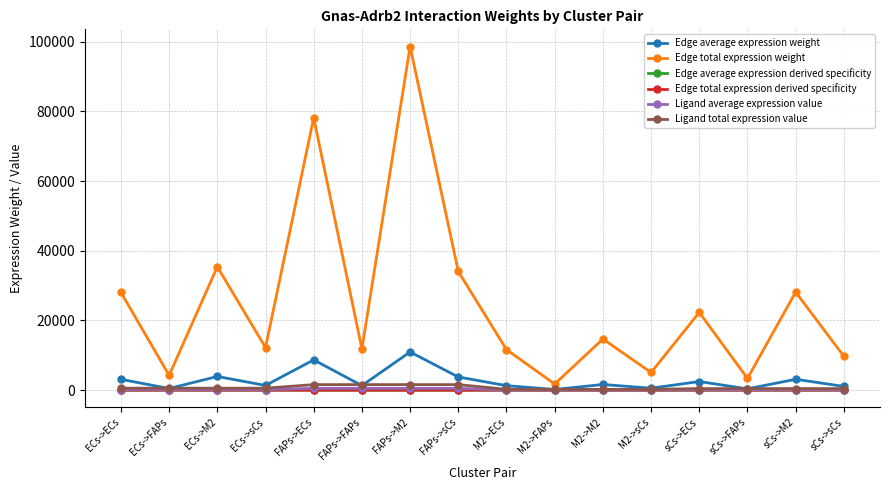

How many lines are shown in the chart?

6